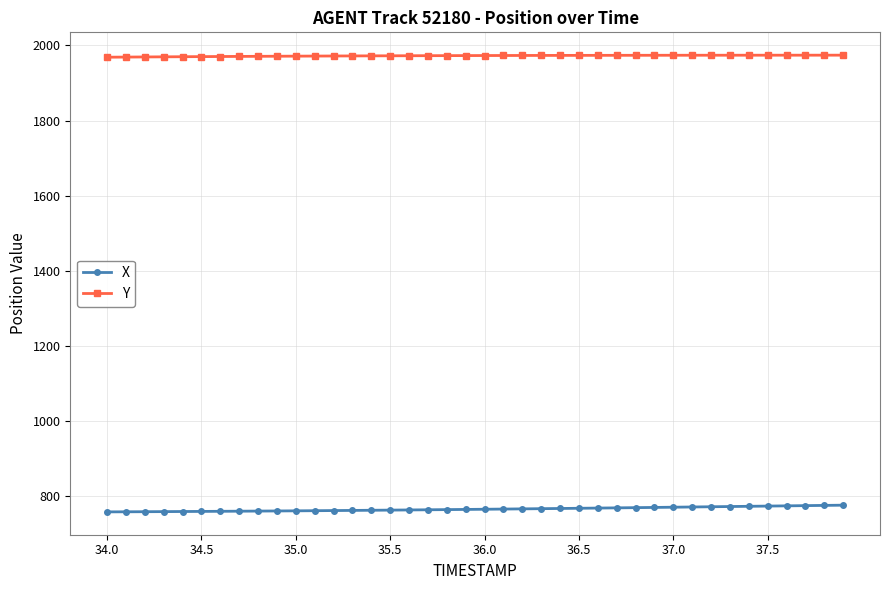

What are all the series names shown in the legend?

X, Y